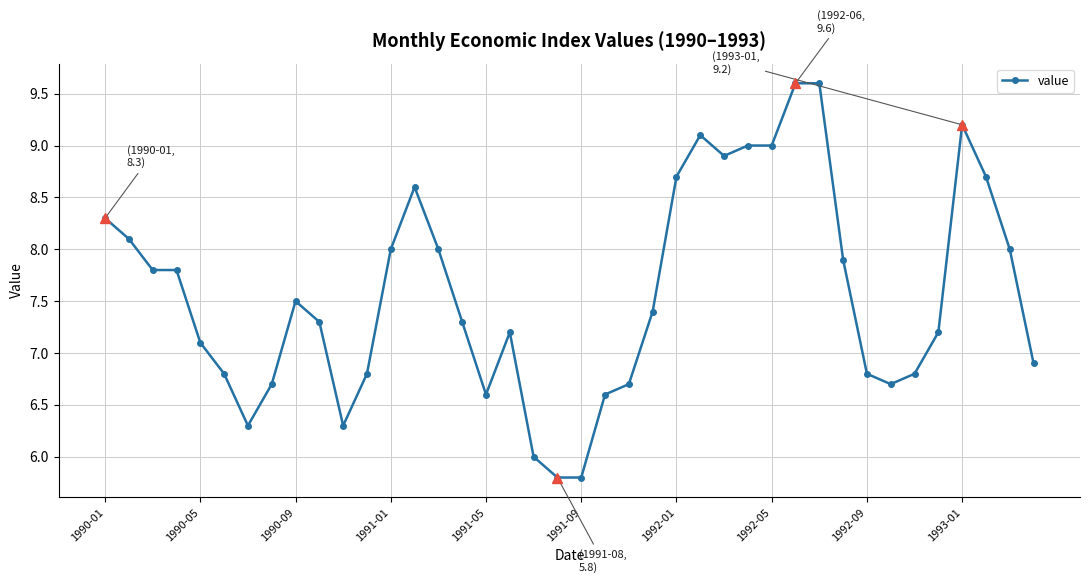

True or false: the data has more than 0 interior local peaks.

True